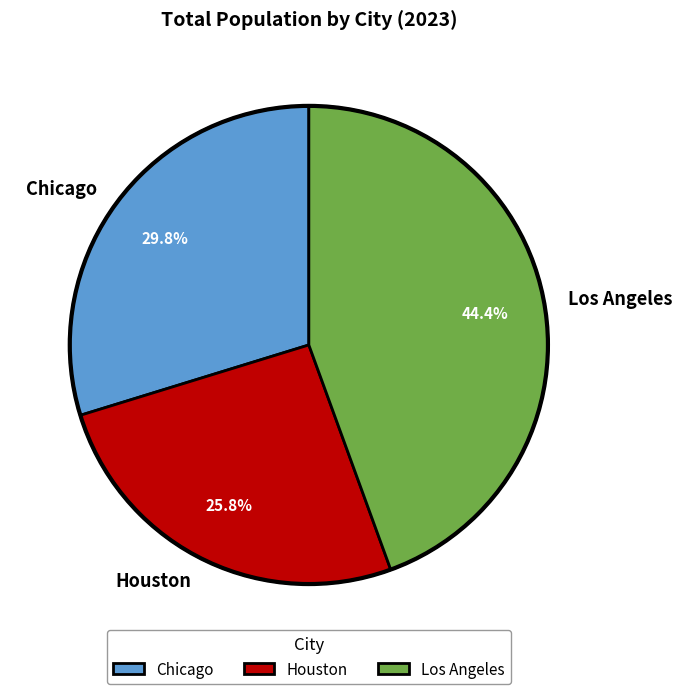

How much of the chart is everything except Houston?

74.2%